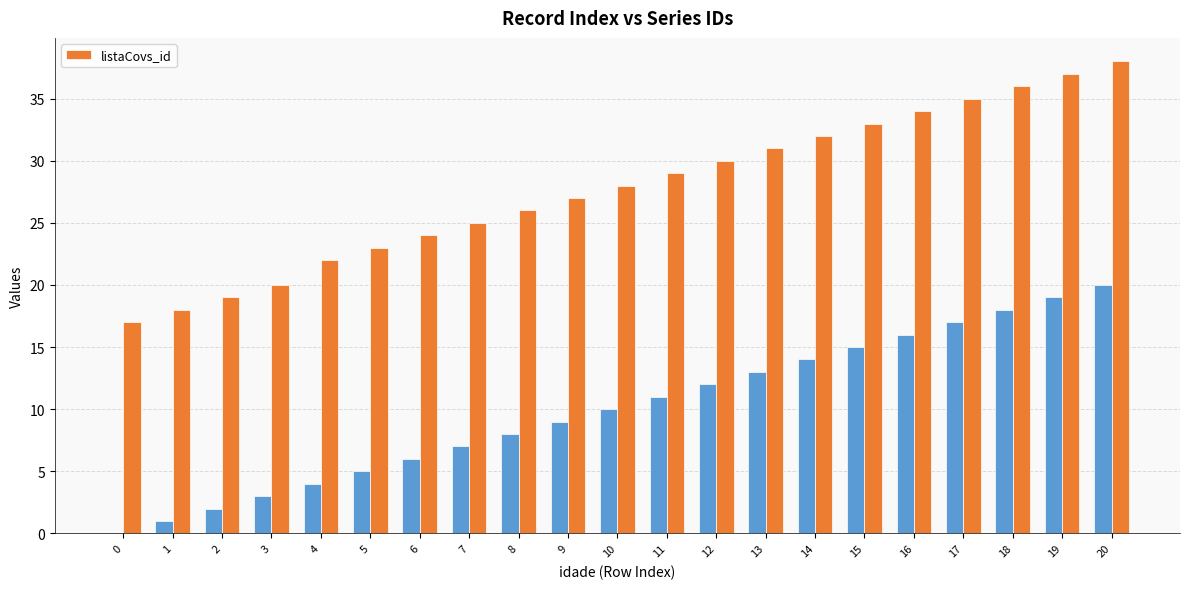

Reading left to right, list all the values displayed in this chart.

0=17	1=18	2=19	3=20	4=22	5=23	6=24	7=25	8=26	9=27	10=28	11=29	12=30	13=31	14=32	15=33	16=34	17=35	18=36	19=37	20=38